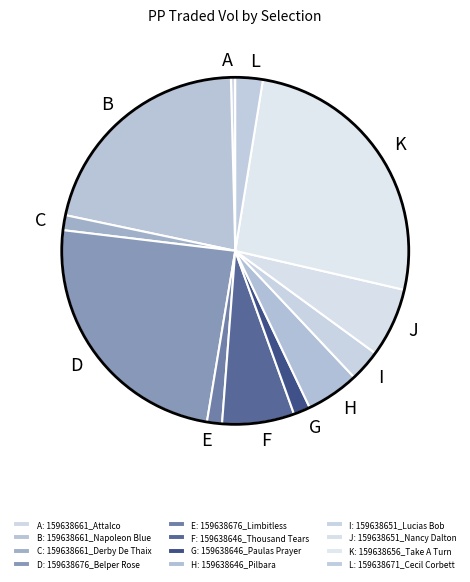

Combined, do G and L account for over 50%?

No